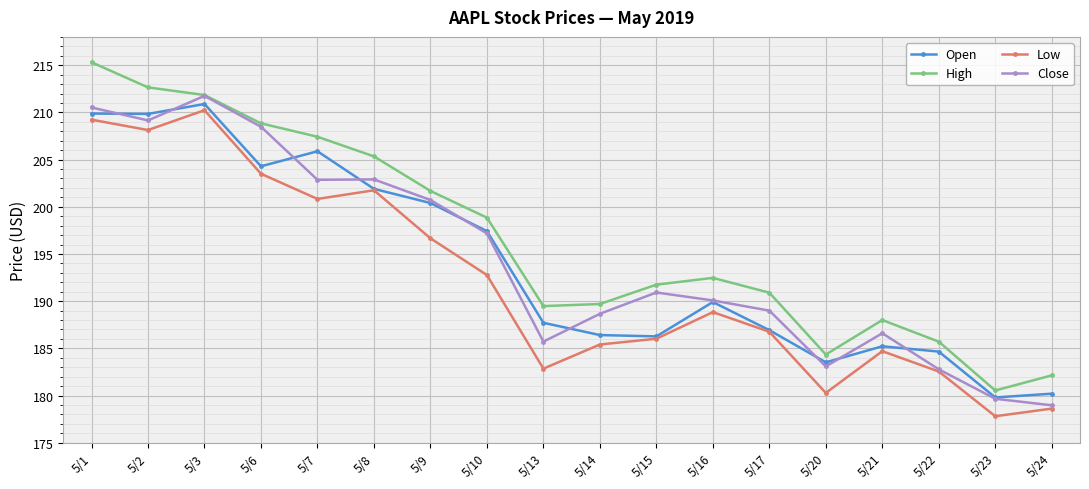

True or false: High and Low cross at least once.

False